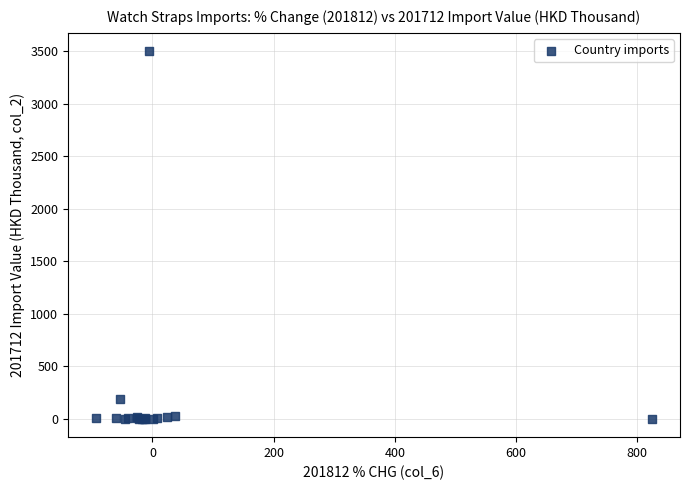

What Y value in the scatter plot is closest to 1750?

190.0